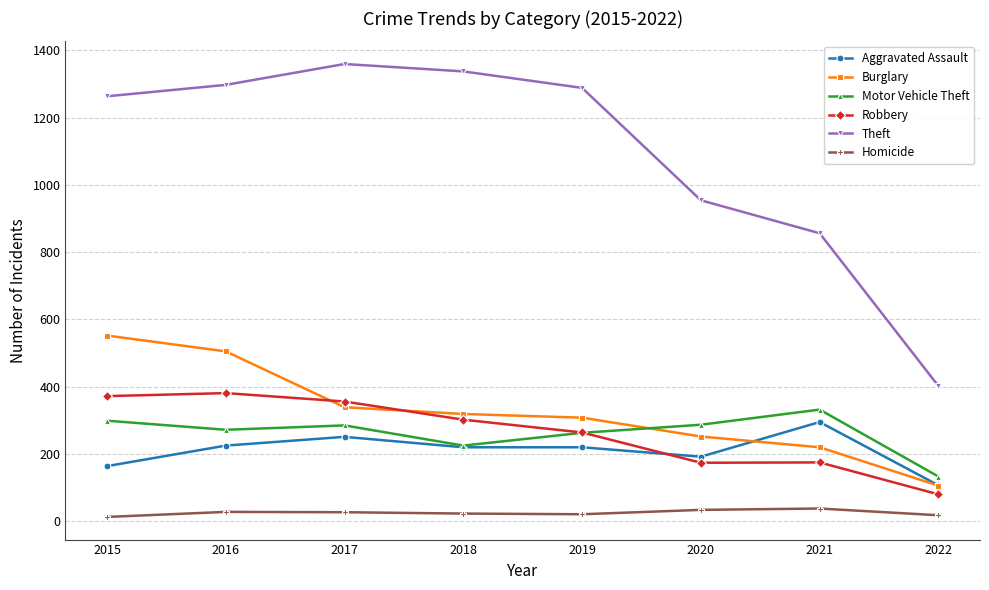

How many values in the Robbery series are below 302?

4